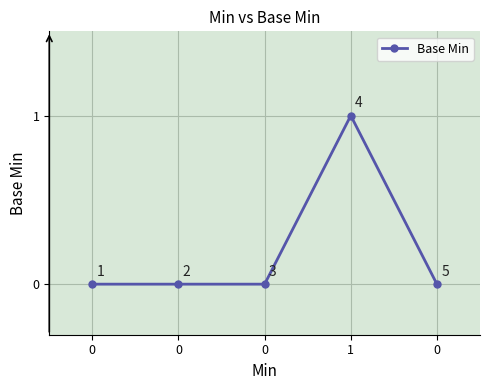

What is the change in value from 0 to 1?

+1